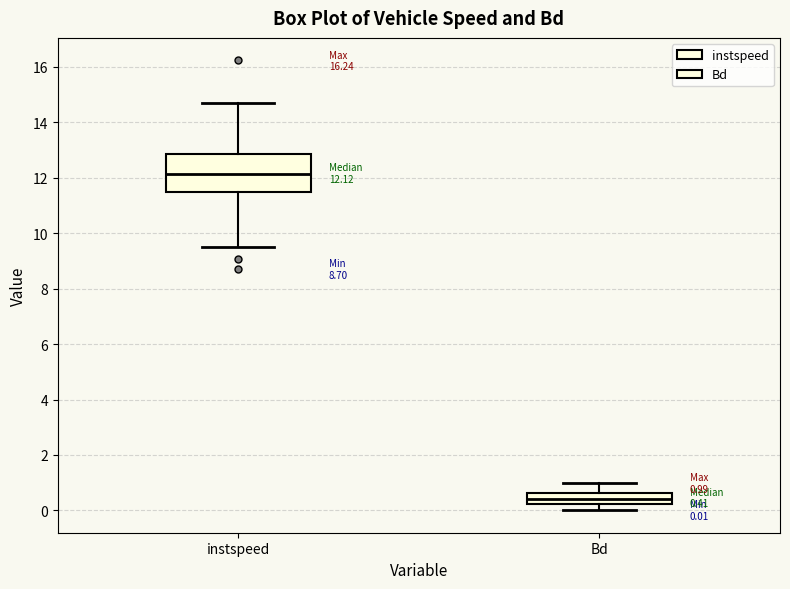

Comparing the boxes themselves (not the whiskers), which one is the tallest?

instspeed